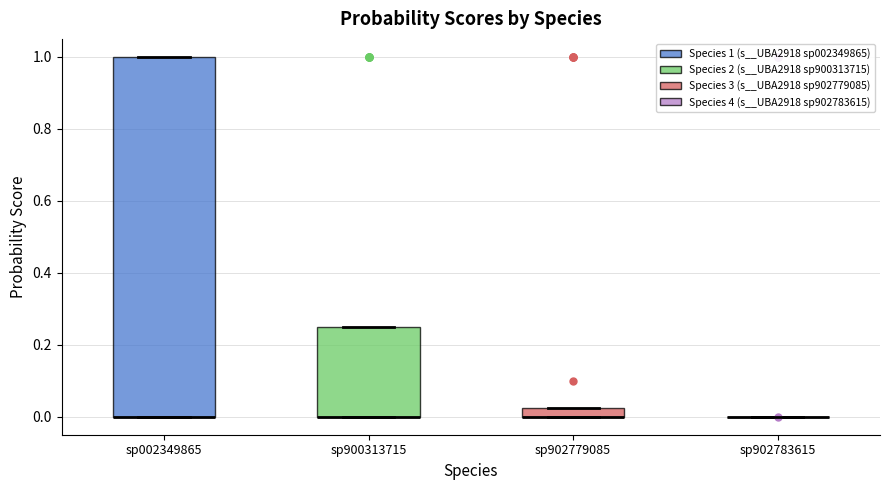

Where is the upper edge of the box for sp002349865 on the y-axis? The values are not printed on the chart, so give them approximately, as read against the axis.

1.00